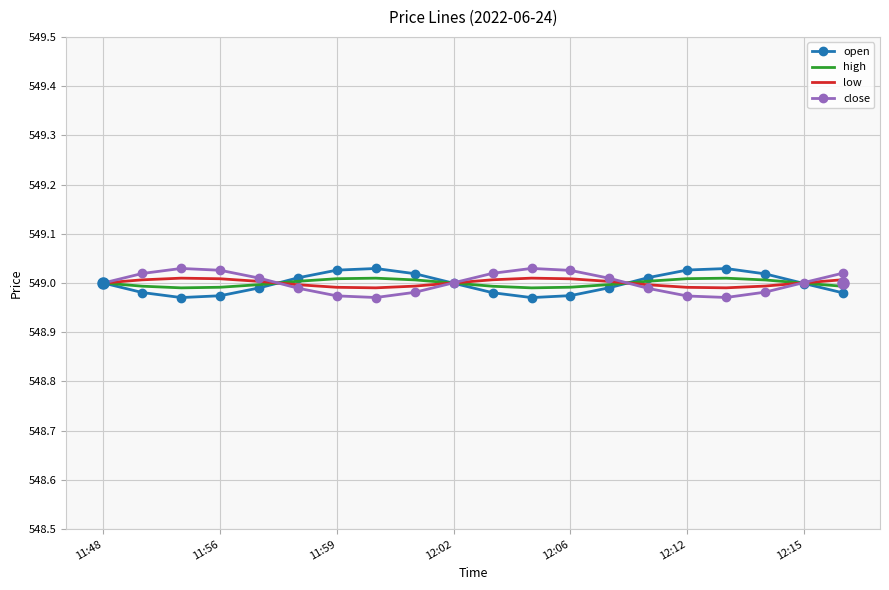

Count the number of categories in the chart.

20